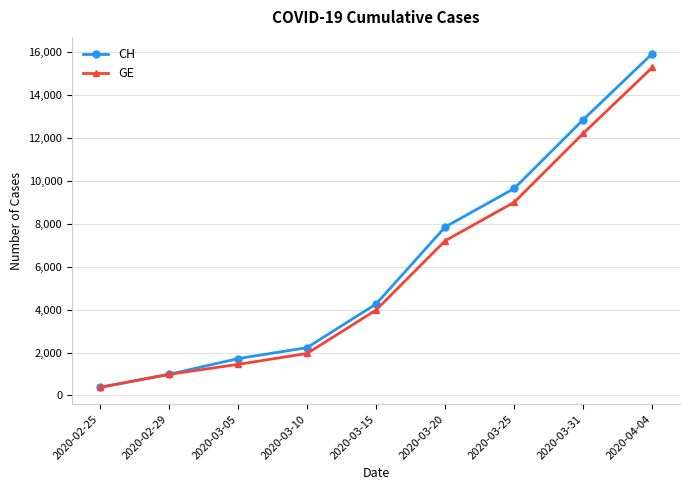

Between 2020-03-05 and 2020-03-20, which series saw the biggest shift?

CH